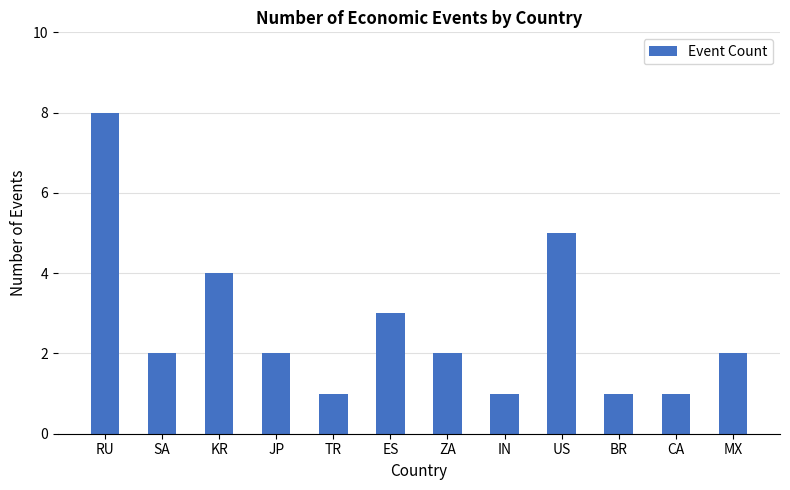

Reading right to left, list all the values displayed in this chart.

2	1	1	5	1	2	3	1	2	4	2	8